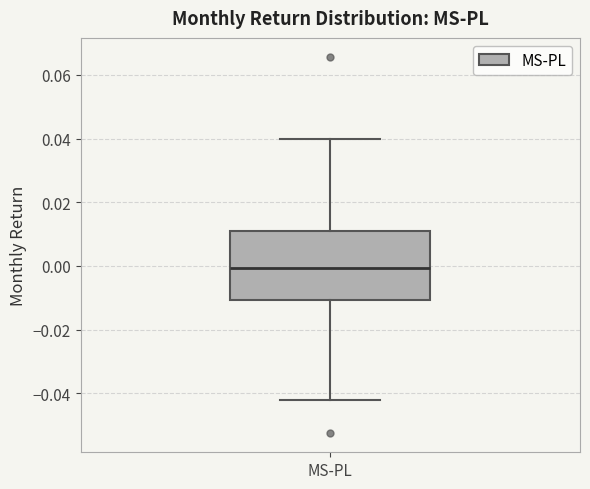

Transcribe this box plot: give where the median line is, the range the box spans, and where the two whiskers end, as read against the y-axis. The values are not printed on the chart, so give them approximately, as read against the axis.

median 0.000, box -0.010 to 0.010, whiskers -0.042 to 0.040